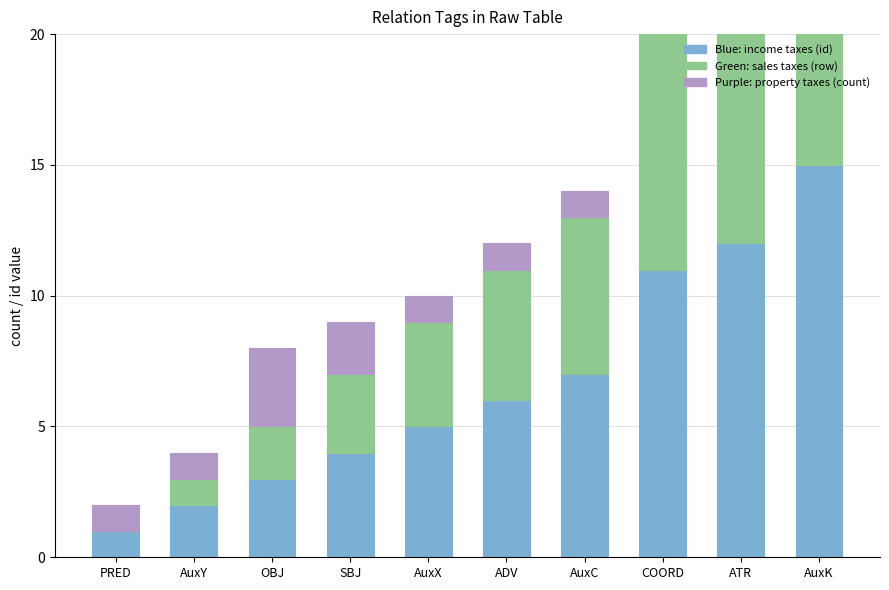

How many values in the sales taxes (row) series are below 5?

5